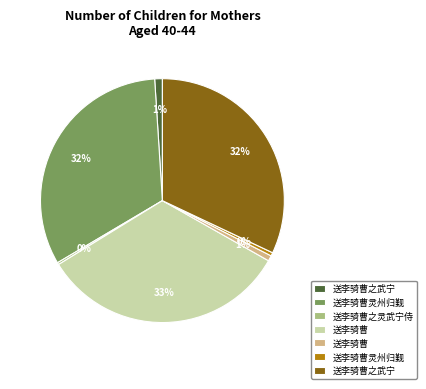

To the nearest percent, what is the average slice percentage?

14%